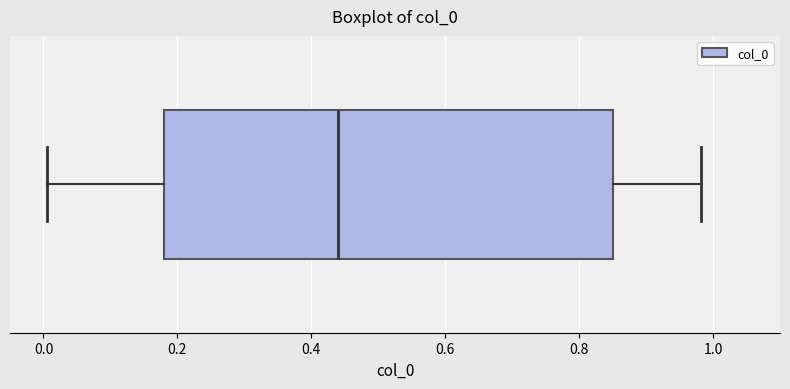

Read this box plot against the x-axis: the position of the median line, the range covered by the box, and the ends of both whiskers. The values are not printed on the chart, so give them approximately, as read against the axis.

median 0.44, box 0.18 to 0.86, whiskers 0.00 to 0.98